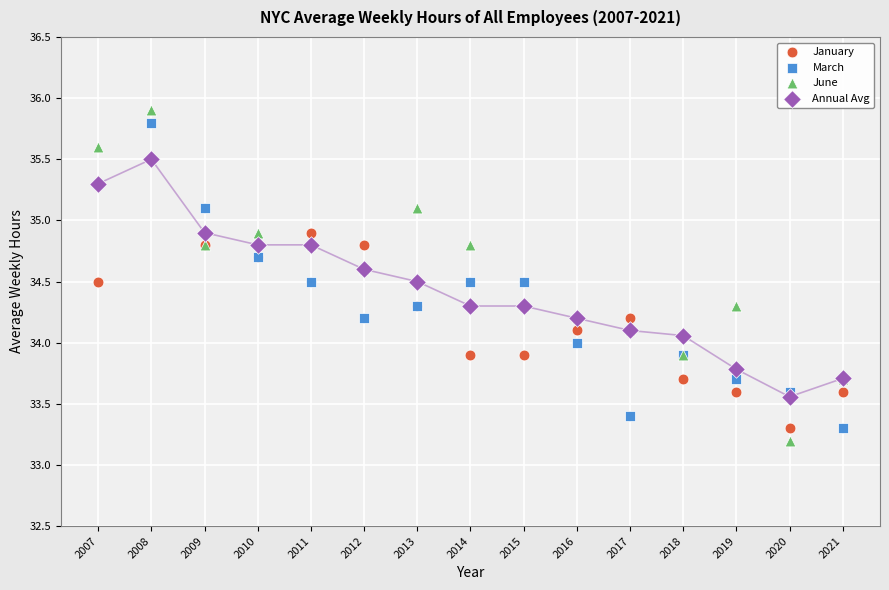

What are all the series names shown in the legend?

January, March, June, Annual Avg